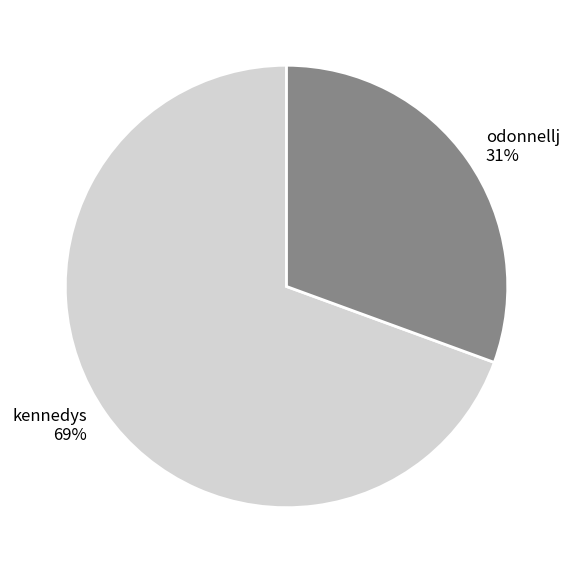

To the nearest percent, what percentage of the pie is kennedys?

69%